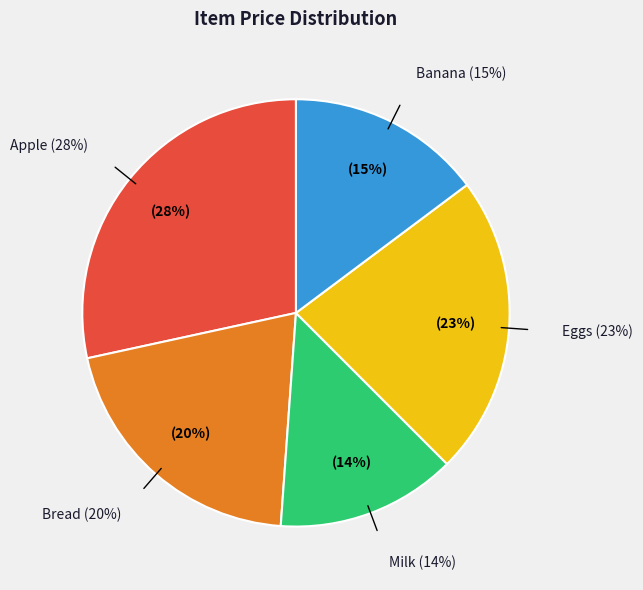

Combined, what portion of the pie is Eggs and Banana?

37.5%